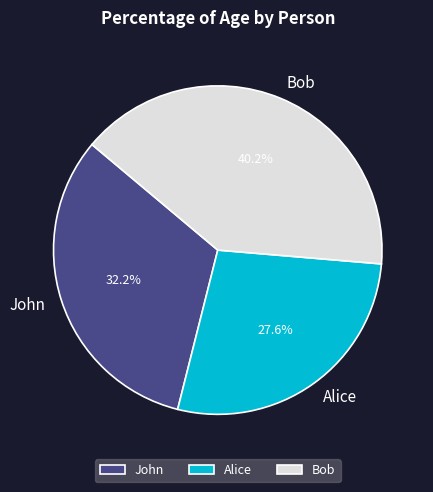

Approximately how many times larger is the value at Bob compared to Alice?

1.5